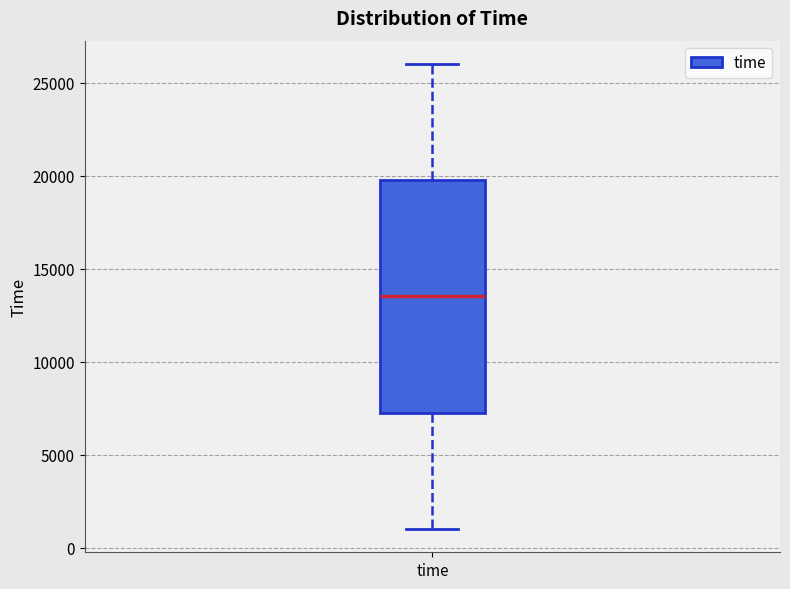

Transcribe this box plot: give where the median line is, the range the box spans, and where the two whiskers end, as read against the y-axis. The values are not printed on the chart, so give them approximately, as read against the axis.

median 13500, box 7500 to 20000, whiskers 1000 to 26000